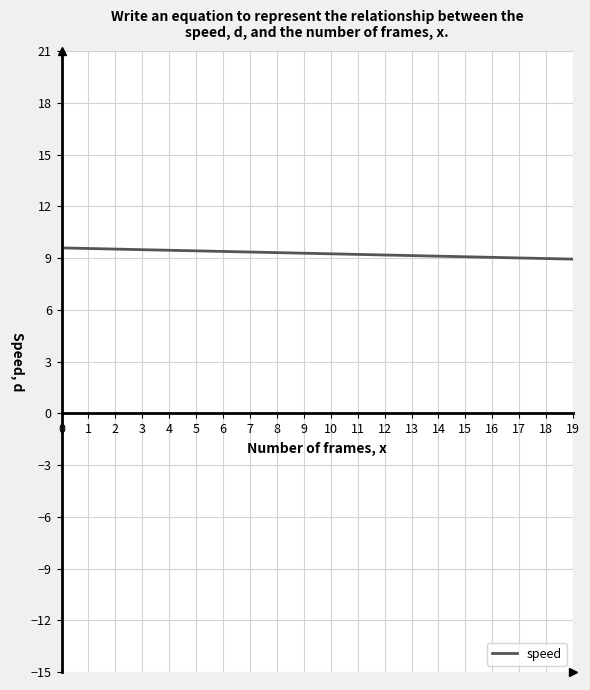

The chart shows a value of 9.6 at 0. True or false?

True